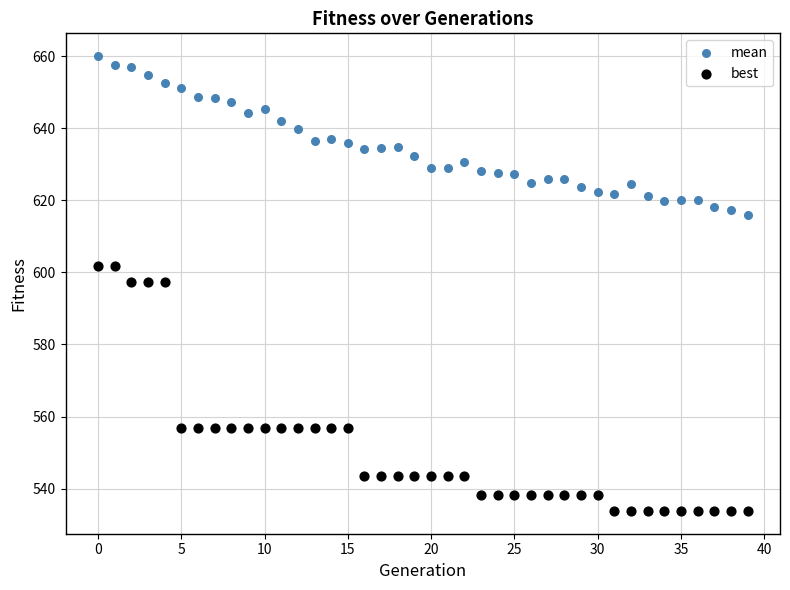

Which series contains the lowest Y value?

best